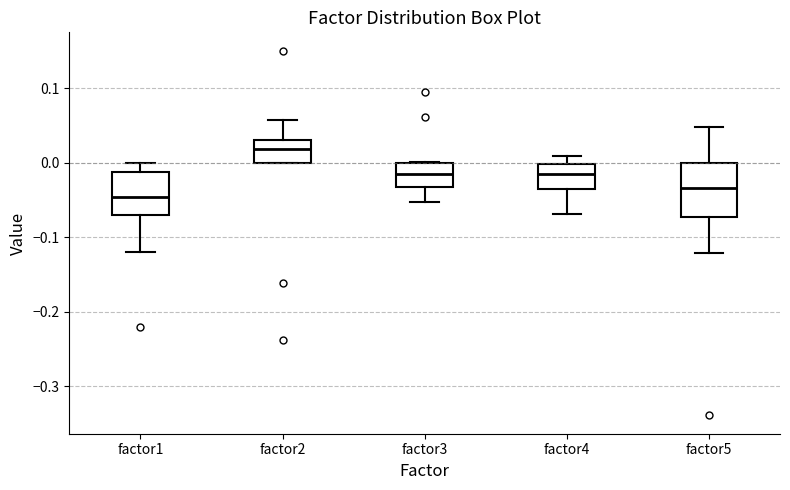

Which box has the lowest median line?

factor1